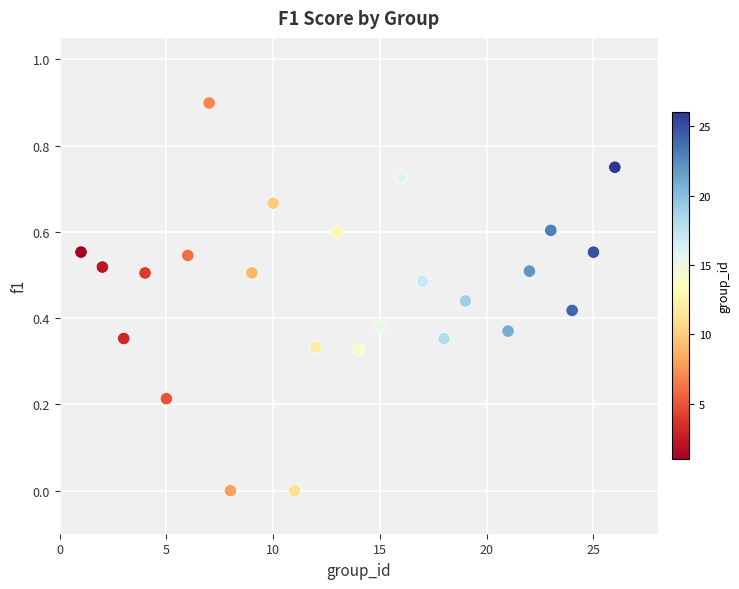

What is the range of Y values (max minus min)?

0.9